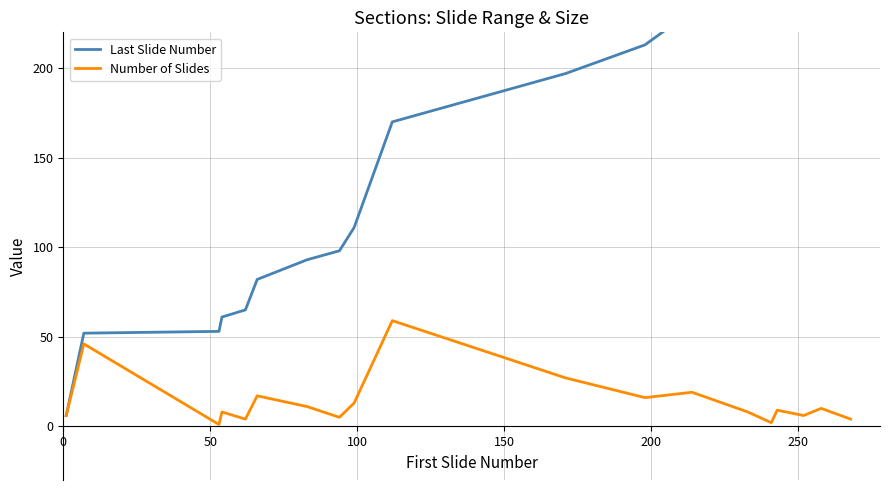

Is it true that Last Slide Number equals 52 at 50?

True